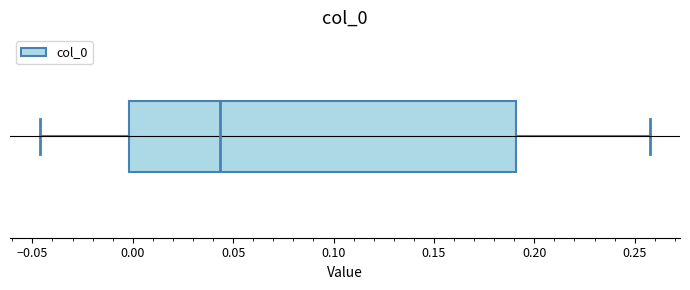

Where does the median line of the box sit on the x-axis? The values are not printed on the chart, so give them approximately, as read against the axis.

0.045